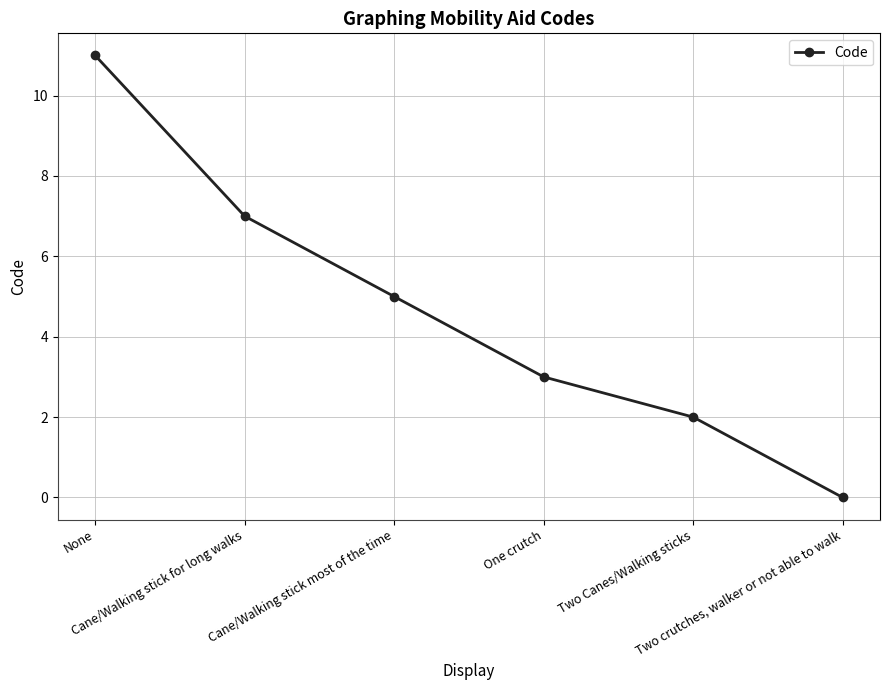

The value at Cane/Walking stick for long walks is 7. True or false?

True